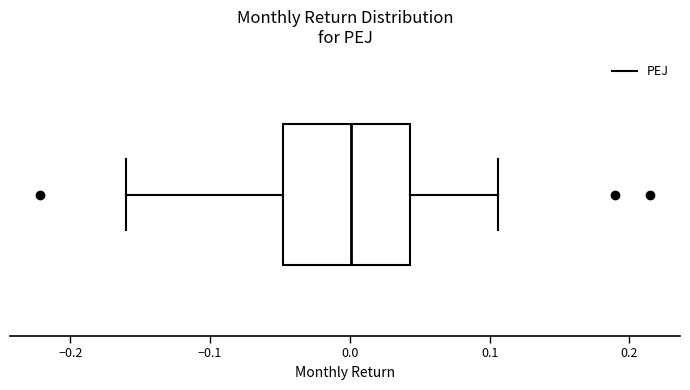

Read this box plot against the x-axis: the position of the median line, the range covered by the box, and the ends of both whiskers. The values are not printed on the chart, so give them approximately, as read against the axis.

median 0.00, box -0.05 to 0.04, whiskers -0.16 to 0.11